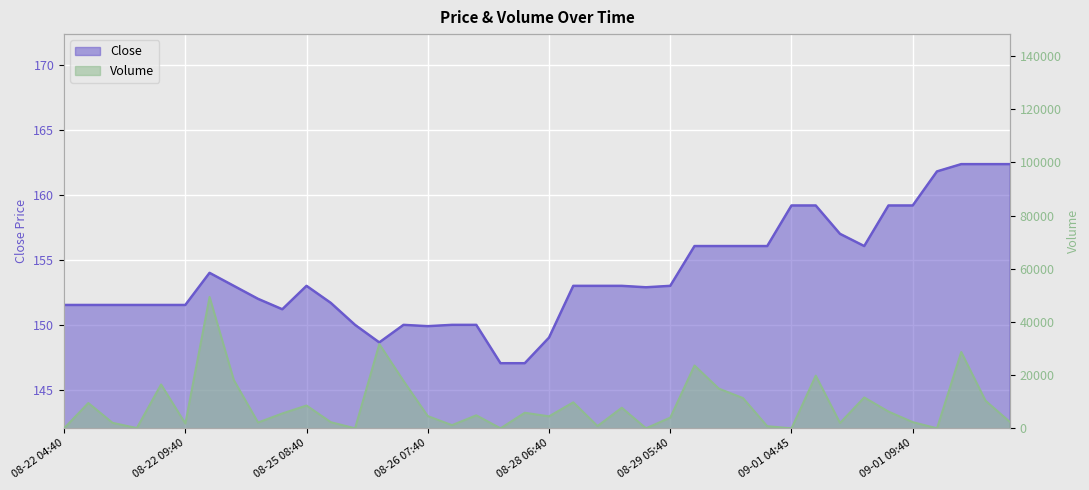

Does the chart display data point markers on the line(s)?

No